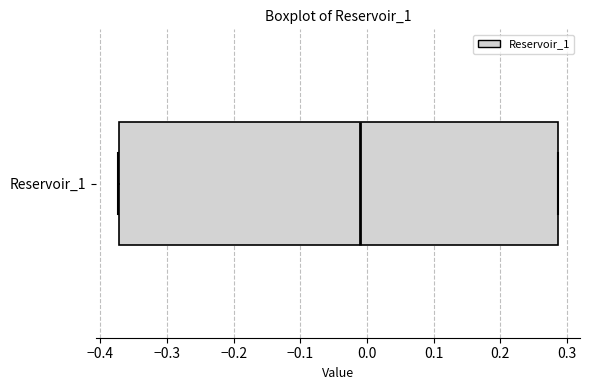

Read this box plot against the x-axis: the position of the median line, the range covered by the box, and the ends of both whiskers. The values are not printed on the chart, so give them approximately, as read against the axis.

median -0.01, box -0.37 to 0.29, whiskers -0.37 to 0.29